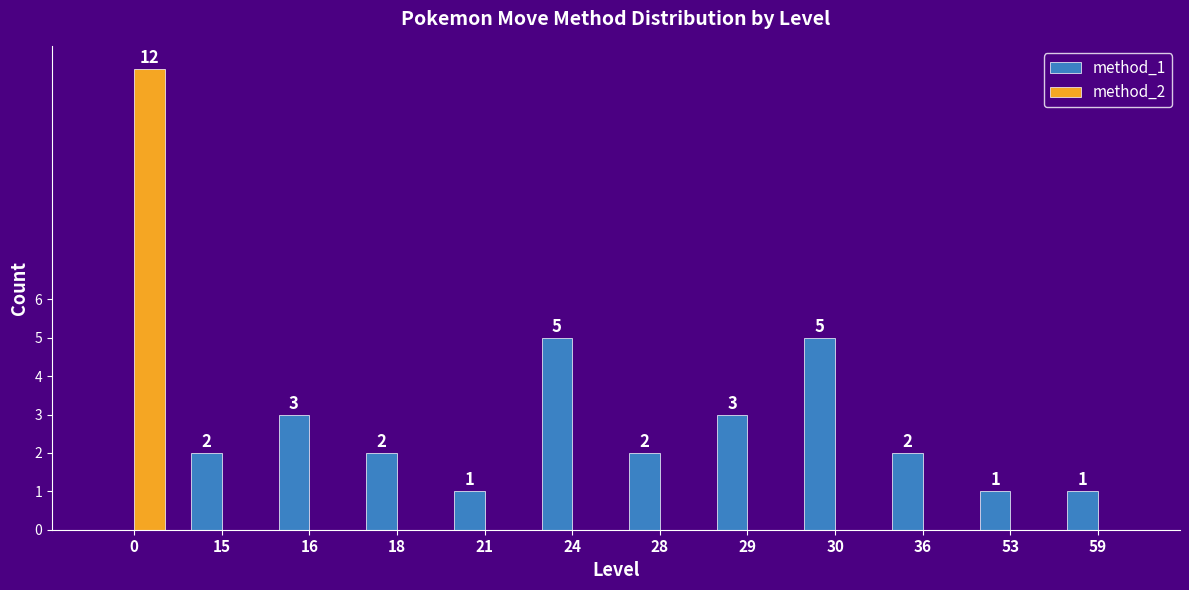

True or false: method_1 has a value of 2 at 29.

False